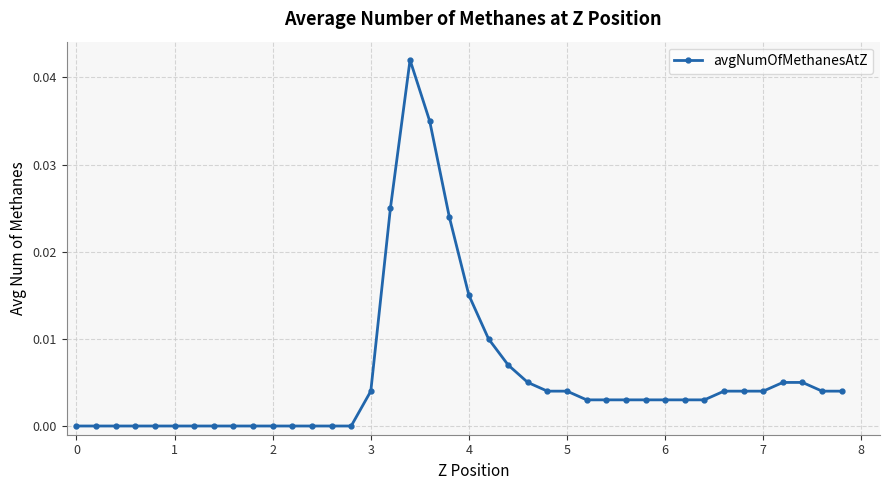

How many data points does each series have?

40